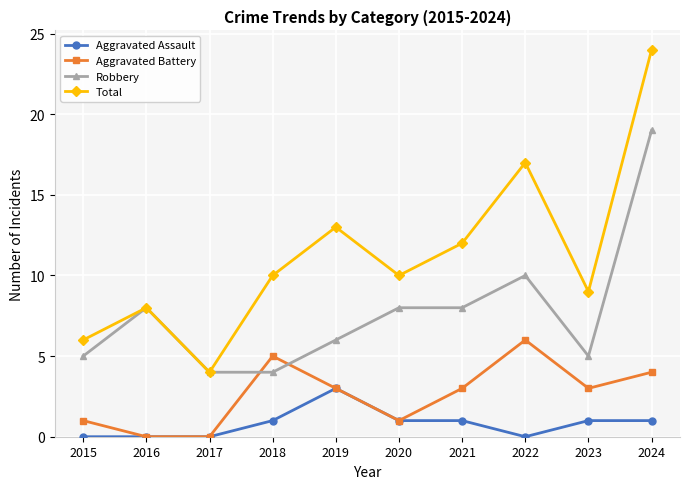

What is the sum of the Aggravated Battery values at 2016 and 2021?

3